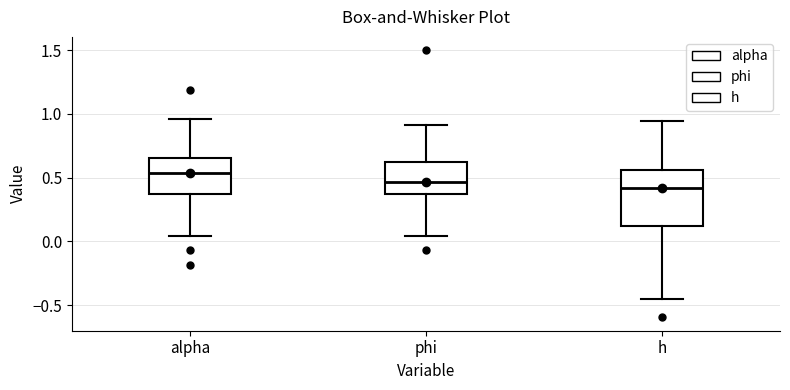

Which box is the tallest, from its lower edge to its upper edge?

h